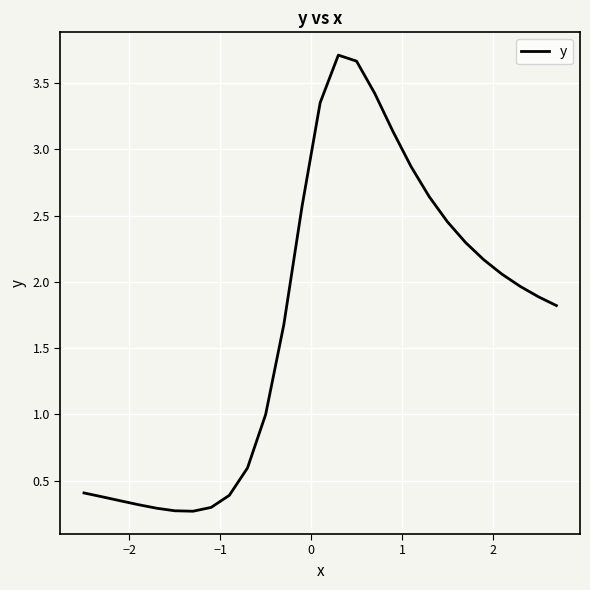

What is the greatest value displayed?

3.7